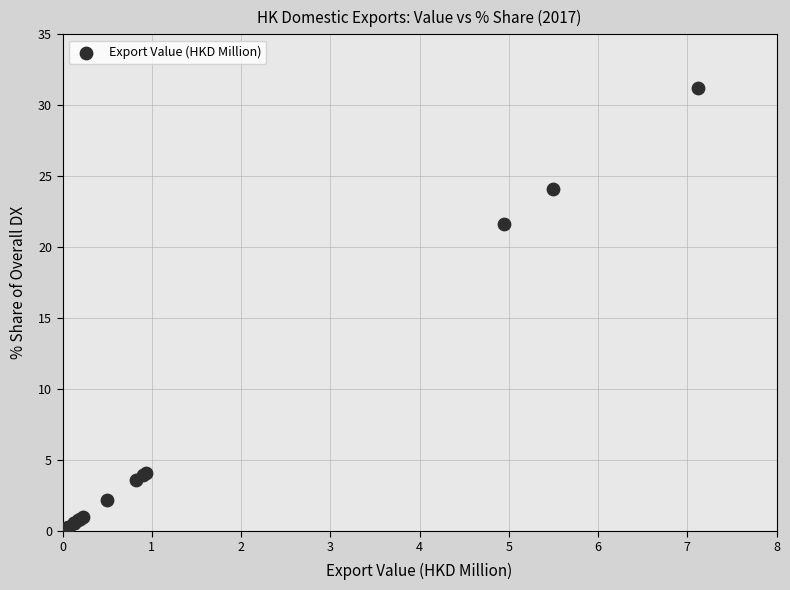

What Y value in the scatter plot is closest to 15?

21.7